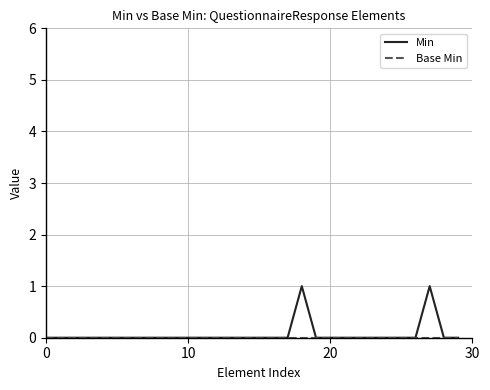

Which series has the widest spread of values?

Min